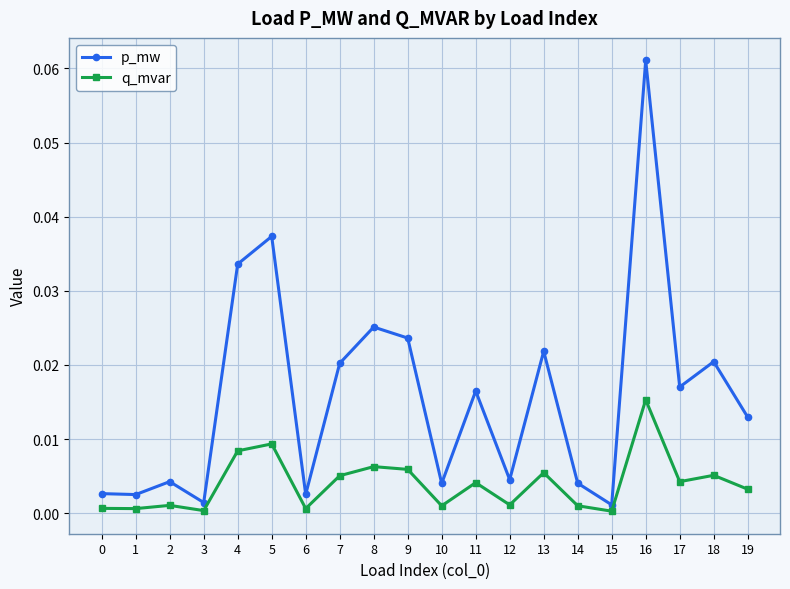

True or false: q_mvar has more than 0 interior local peaks.

True